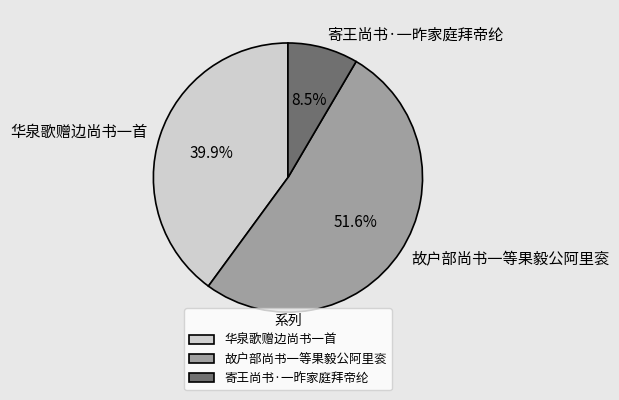

Which slice is the smallest?

寄王尚书·一昨家庭拜帝纶